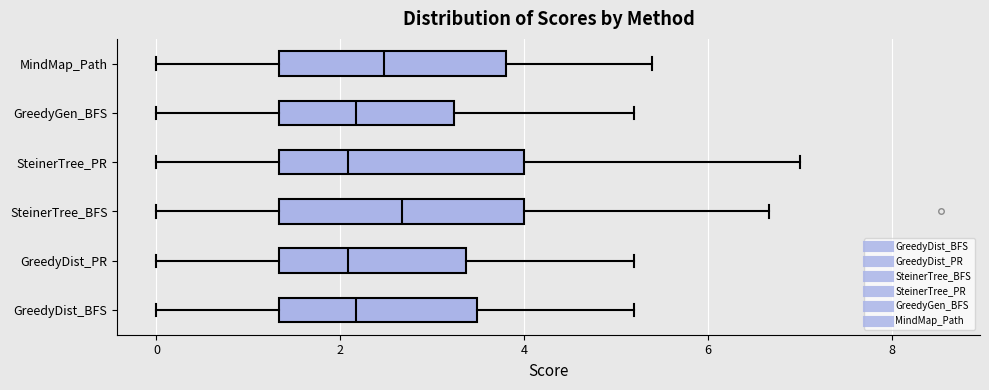

Where is the right edge of the box for GreedyDist_PR on the x-axis? The values are not printed on the chart, so give them approximately, as read against the axis.

3.4